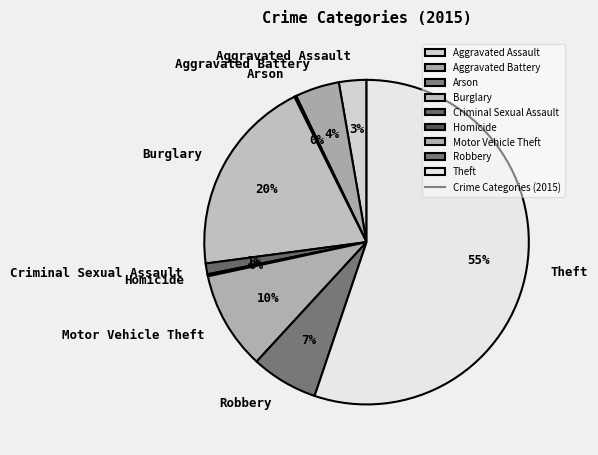

To the nearest percent, what is the average slice percentage?

11%